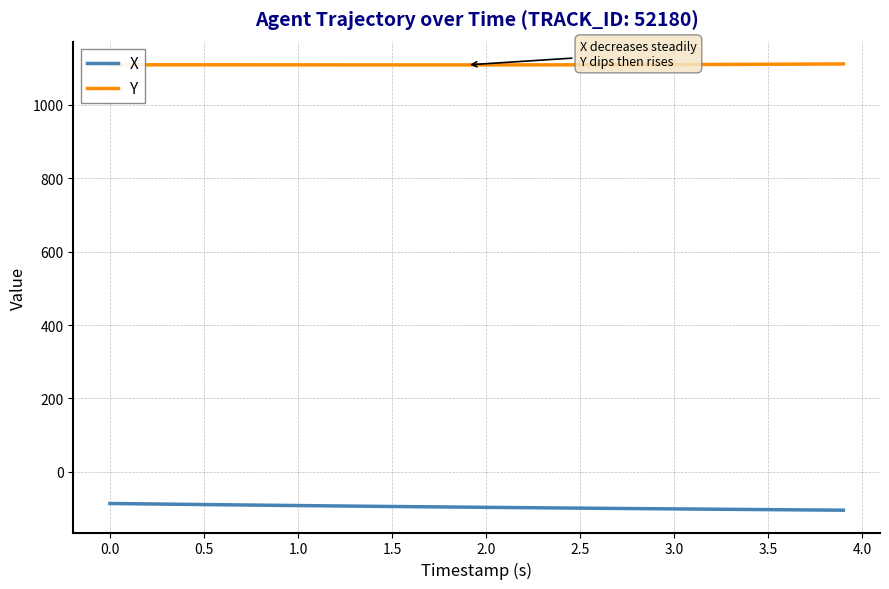

Rank the series by their average value, from lowest to highest.

X, Y